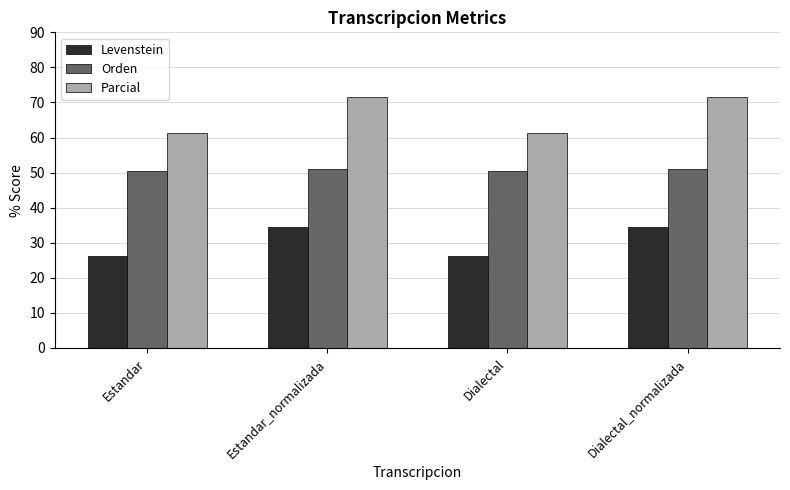

How many groups of bars are there?

4